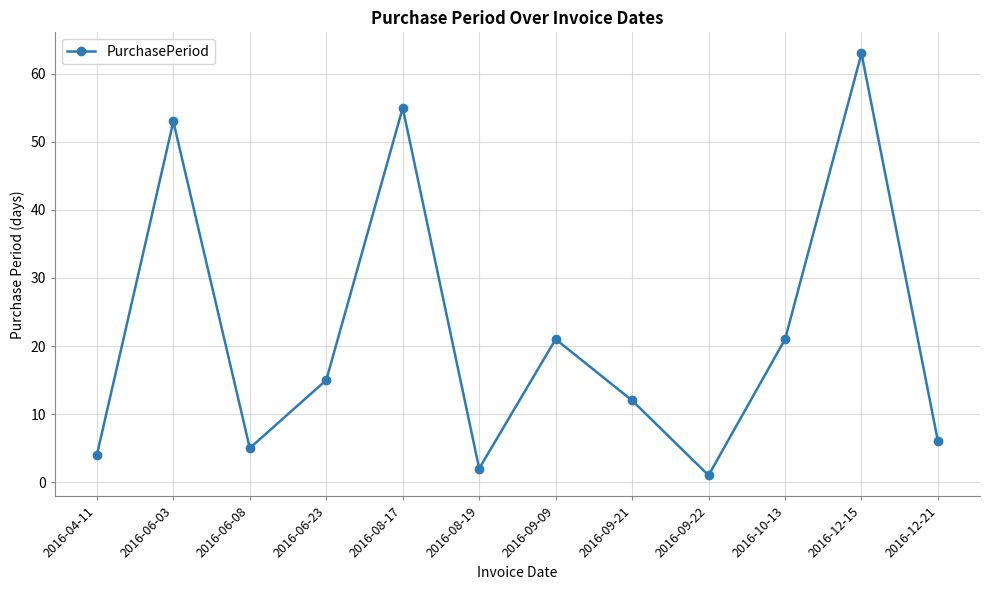

True or false: there are more than 2 points higher than both neighbors.

True